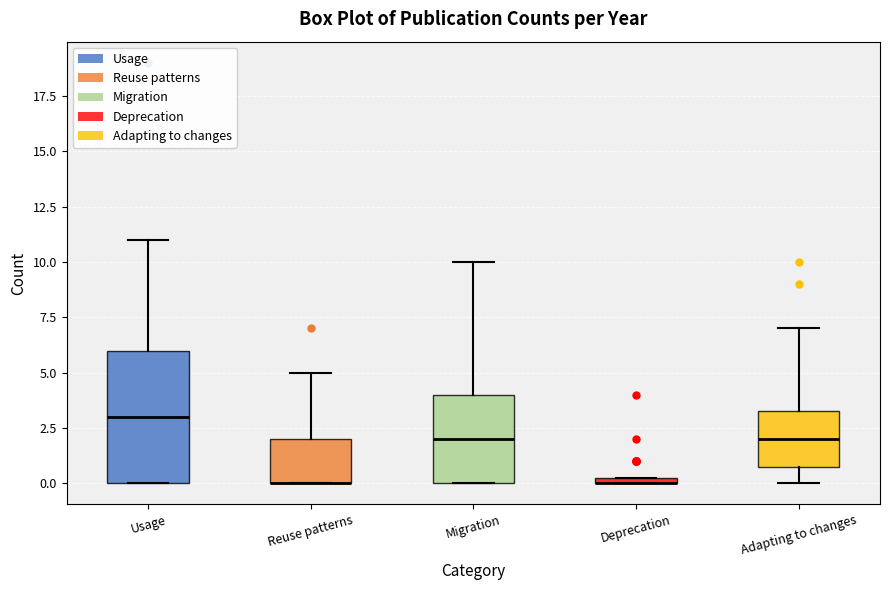

Where is the upper edge of the box for Migration on the y-axis? The values are not printed on the chart, so give them approximately, as read against the axis.

4.0